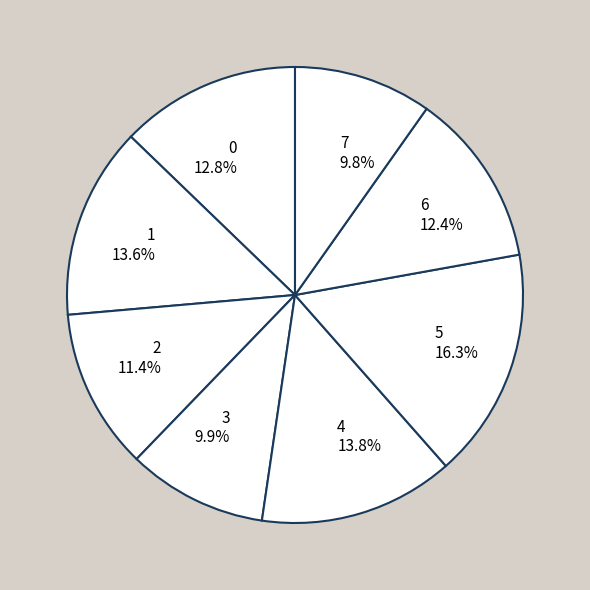

How many segments does this pie chart have?

8